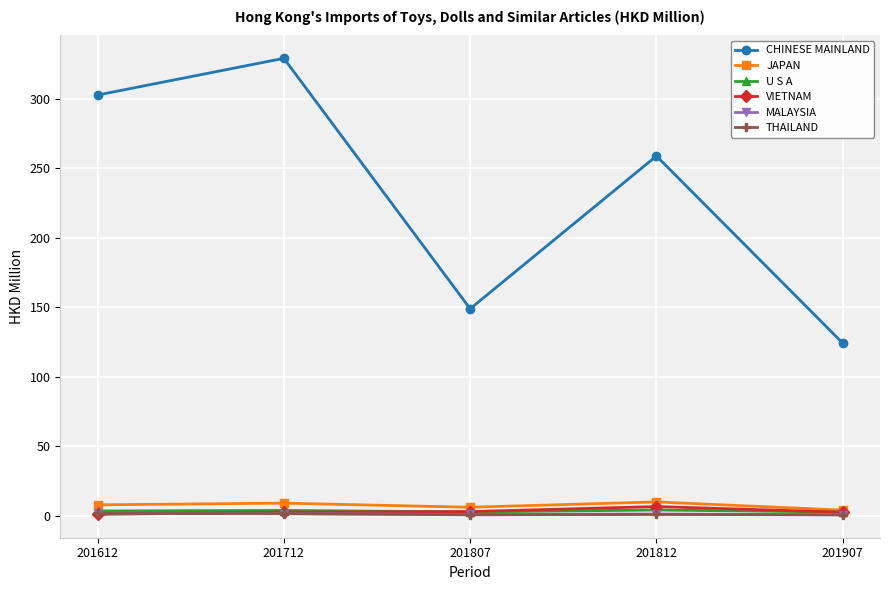

True or false: U S A has more than 0 interior local peaks.

True